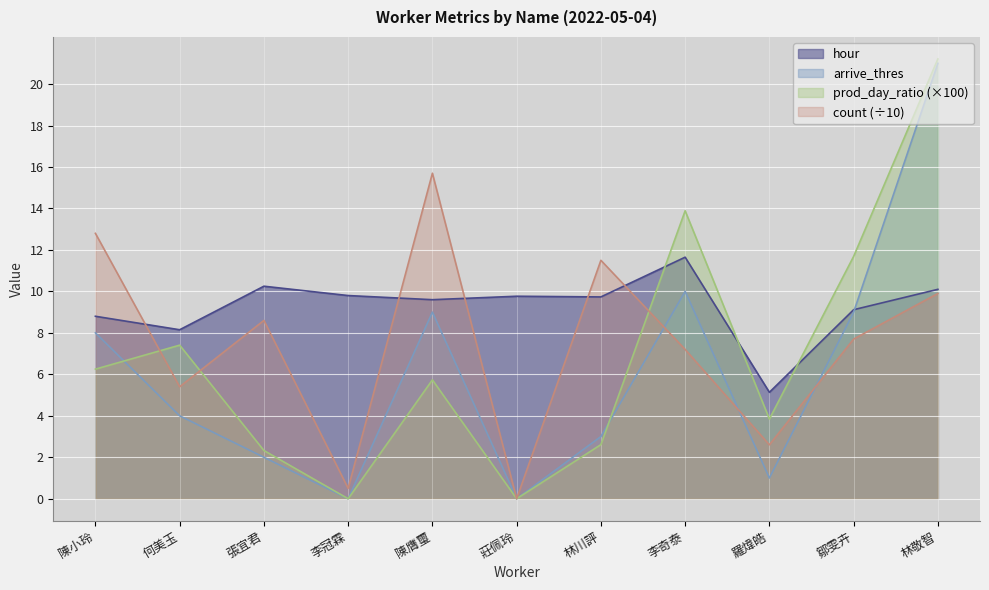

Reading right to left, list all the values displayed in this chart.

hour: 林敬智=10.1	鄒雯卉=9.1	羅煒皓=5.1	李奇泰=11.7	林川評=9.7	莊佩玲=9.8	陳膺璽=9.6	李冠霖=9.8	張宜君=10.2	何美玉=8.2	陳小玲=8.8
count: 林敬智=9.9	鄒雯卉=7.7	羅煒皓=2.6	李奇泰=7.2	林川評=11.5	莊佩玲=0.0	陳膺璽=15.7	李冠霖=0.5	張宜君=8.6	何美玉=5.4	陳小玲=12.8
prod_day_ratio: 林敬智=21.2	鄒雯卉=11.7	羅煒皓=3.8	李奇泰=13.9	林川評=2.6	莊佩玲=0.0	陳膺璽=5.7	李冠霖=0.0	張宜君=2.3	何美玉=7.4	陳小玲=6.2
arrive_thres: 林敬智=21.0	鄒雯卉=9.0	羅煒皓=1.0	李奇泰=10.0	林川評=3.0	莊佩玲=0.0	陳膺璽=9.0	李冠霖=0.0	張宜君=2.0	何美玉=4.0	陳小玲=8.0